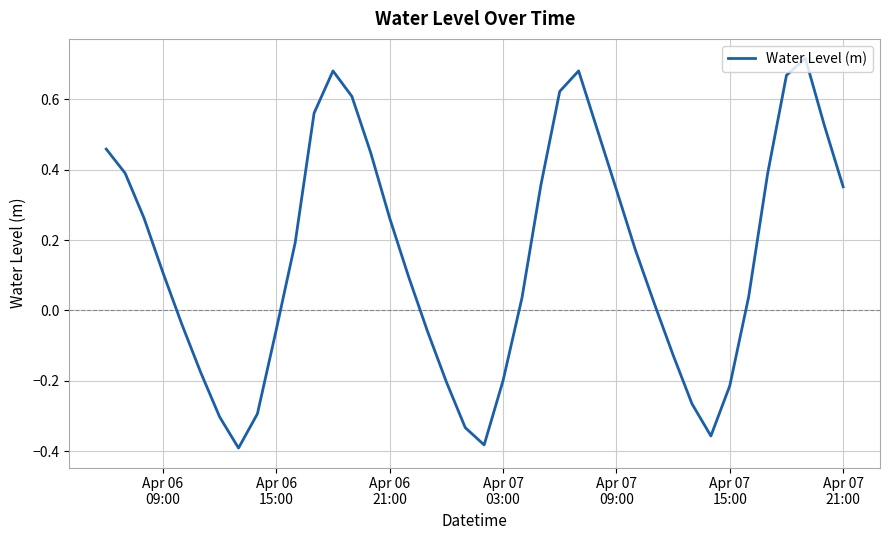

Reading right to left, transcribe all the data shown in this chart.

0.4	0.5	0.7	0.7	0.4	0.0	-0.2	-0.4	-0.3	-0.1	0.0	0.2	0.3	0.5	0.7	0.6	0.4	0.0	-0.2	-0.4	-0.3	-0.2	-0.1	0.1	0.3	0.4	0.6	0.7	0.6	0.2	-0.1	-0.3	-0.4	-0.3	-0.2	-0.0	0.1	0.3	0.4	0.5